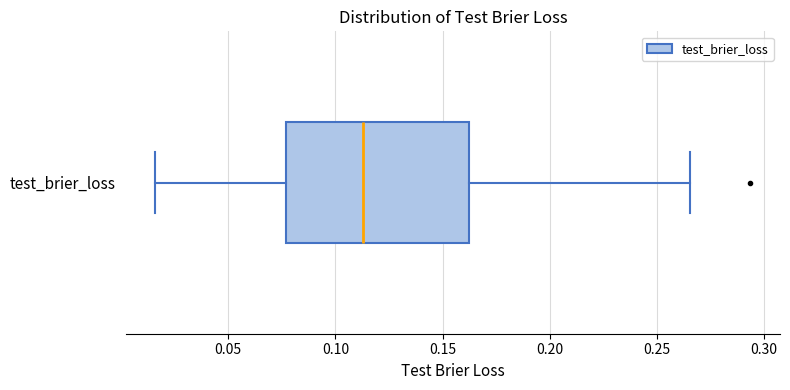

Where does the median line of the box for test_brier_loss sit on the x-axis? The values are not printed on the chart, so give them approximately, as read against the axis.

0.115